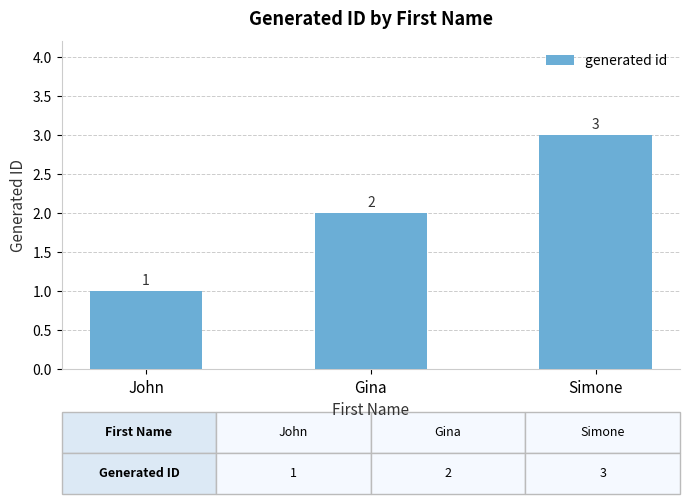

What is the minimum value shown in the chart?

1